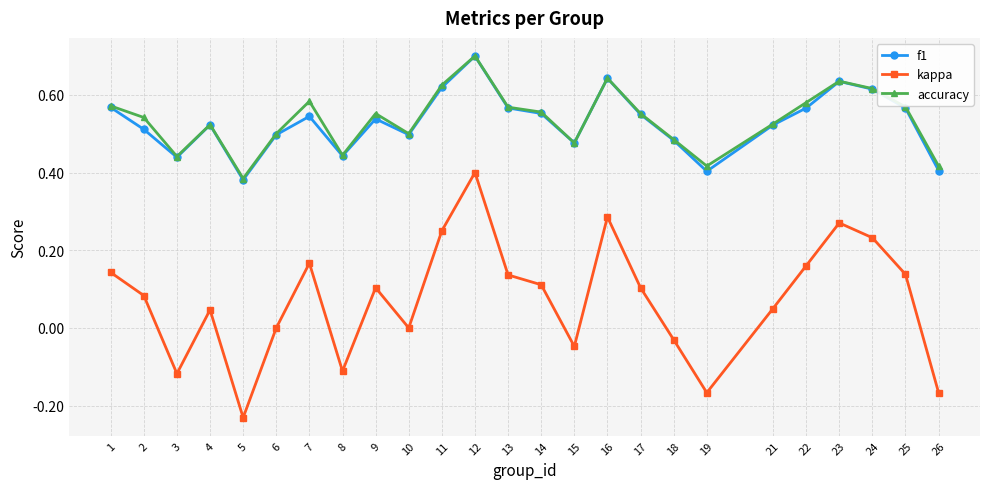

Which series has the largest range (max minus min)?

kappa